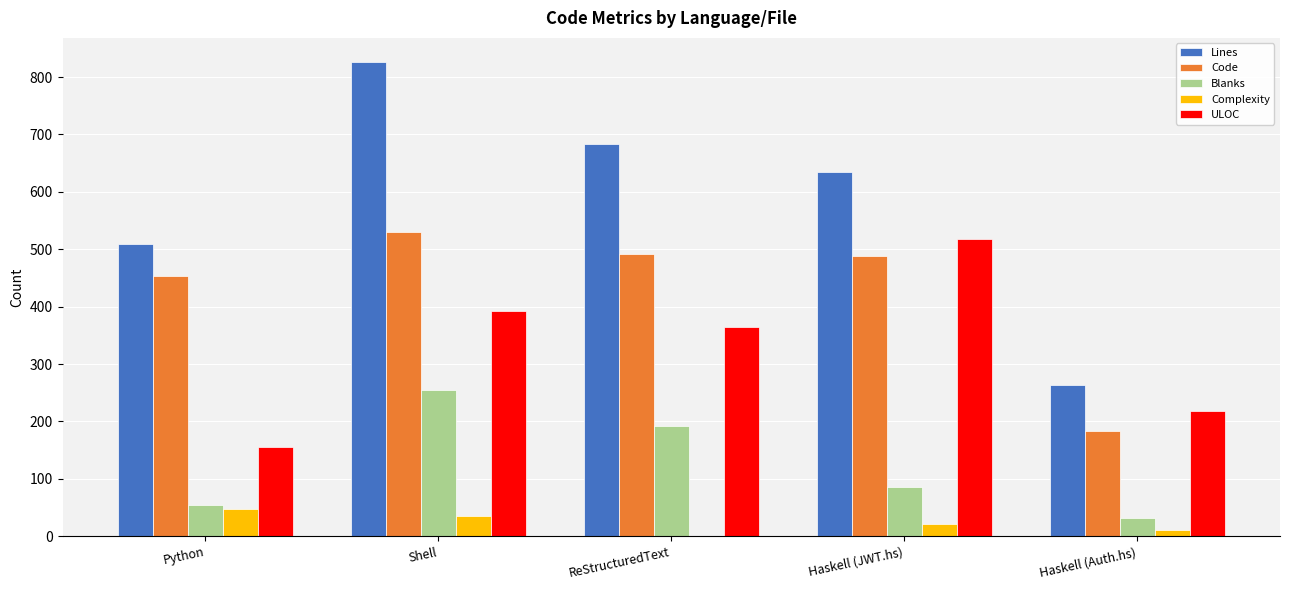

Which category has the highest value across all series?

Shell